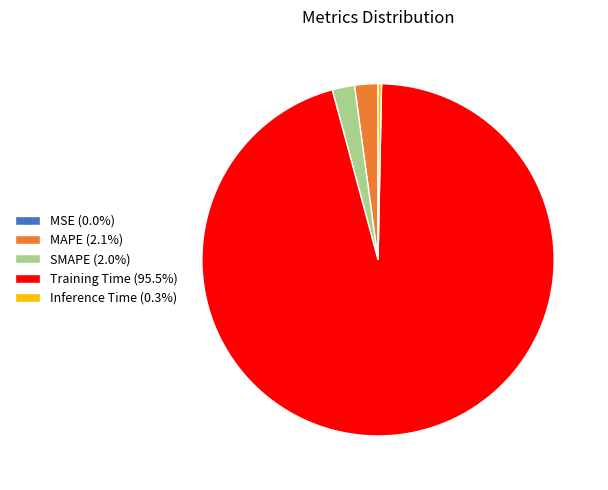

The Inference Time slice represents 0% of the pie. True or false?

True